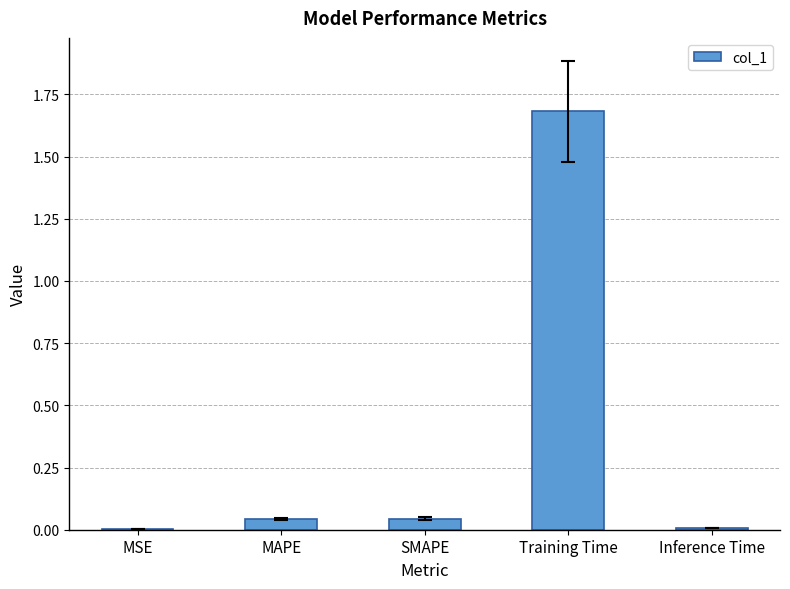

Between MAPE and Inference Time, which is larger?

MAPE